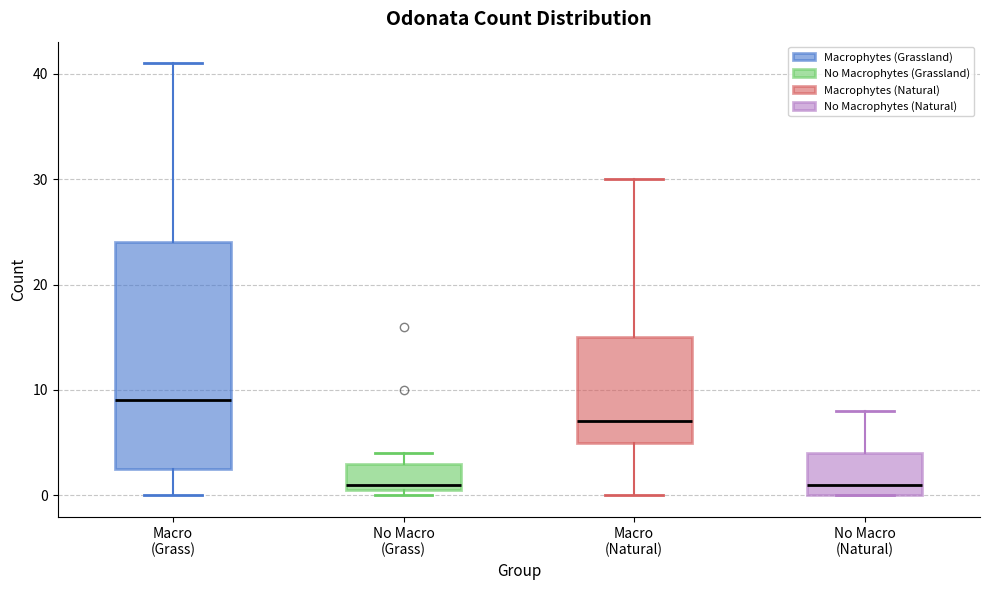

Reading left to right, transcribe this box plot: for each box, give where its median line is, the range the box spans, and where its two whiskers end, as read against the y-axis. The values are not printed on the chart, so give them approximately, as read against the axis.

Macro (Grass): median 9, box 3 to 24, whiskers 0 to 41
No Macro (Grass): median 1 (just above the box's lower edge), box 1 to 3, whiskers 0 to 4
Macro (Natural): median 7, box 5 to 15, whiskers 0 to 30
No Macro (Natural): median 1, box 0 to 4, whiskers 0 to 8